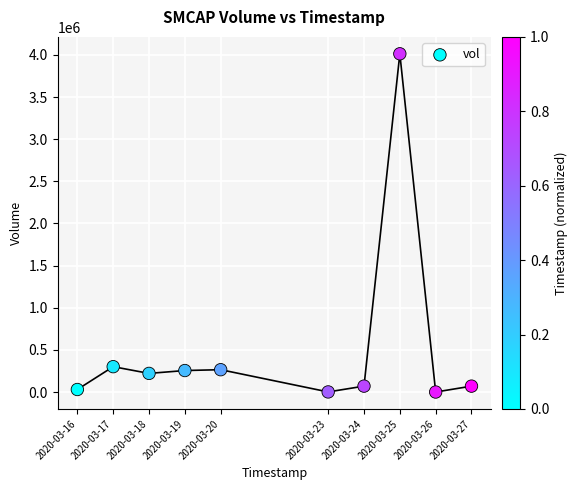

What is the range of X values (max minus min)?

950400